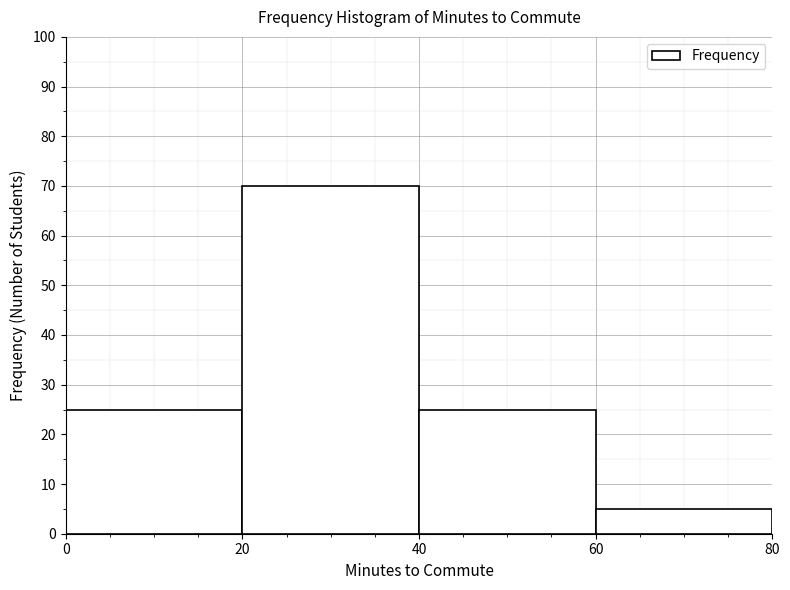

How tall is the bar that spans 0 to 20 on the x-axis? The values are not printed on the chart, so give them approximately, as read against the axis.

25